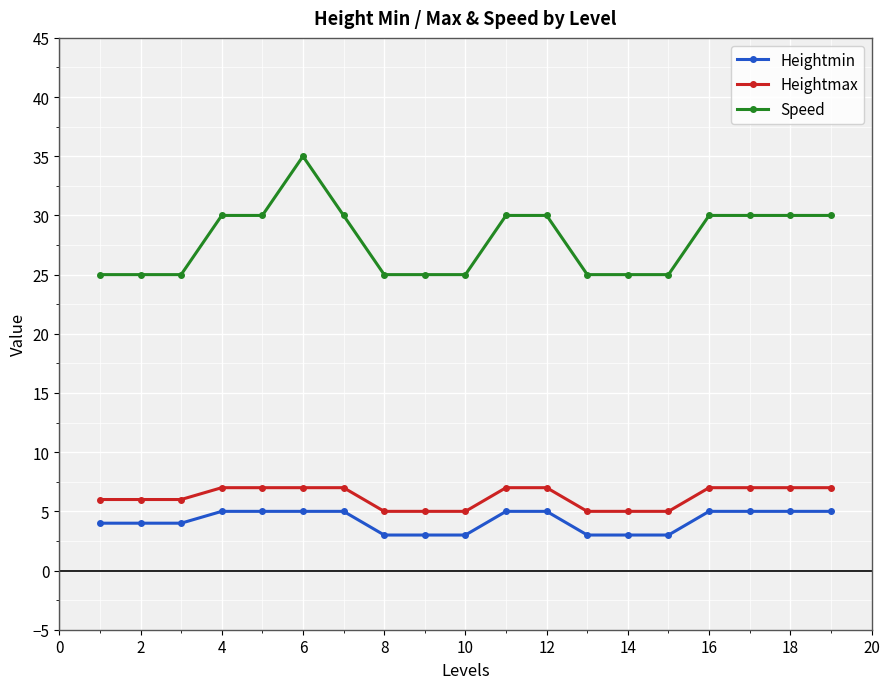

How many lines are shown in the chart?

3